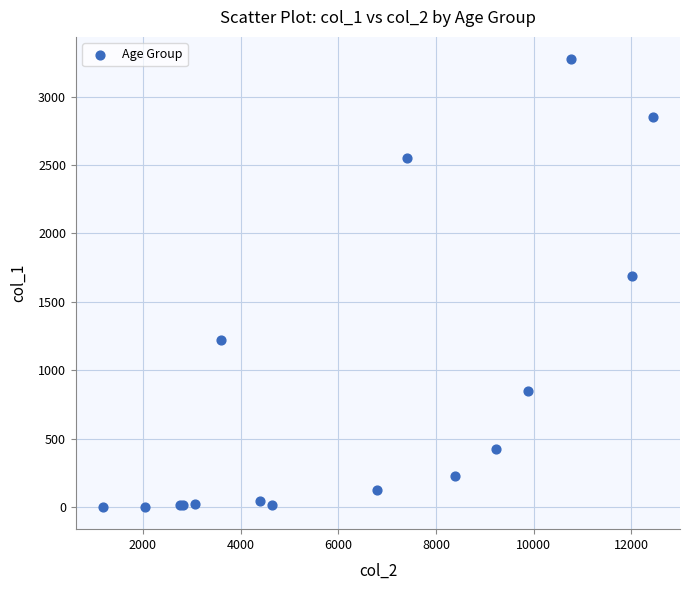

What Y value in the scatter plot is closest to 1638?

1690